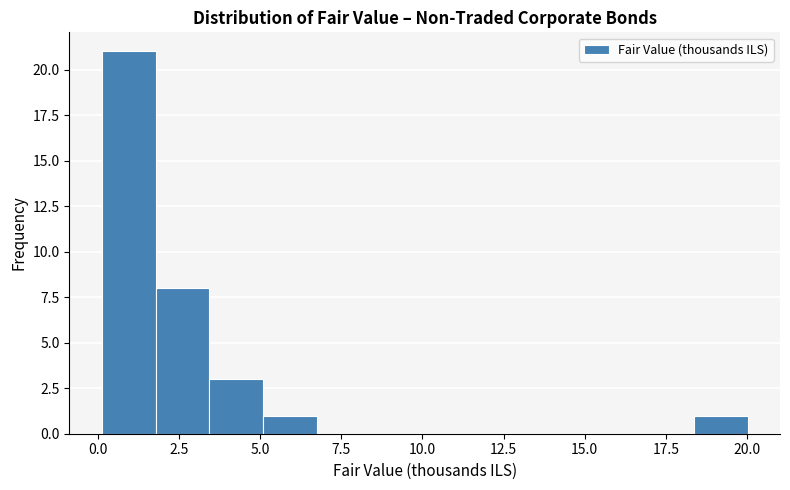

Around what value on the x-axis is the tallest bar? Give the approximate position of its centre, as read against the axis.

1.0